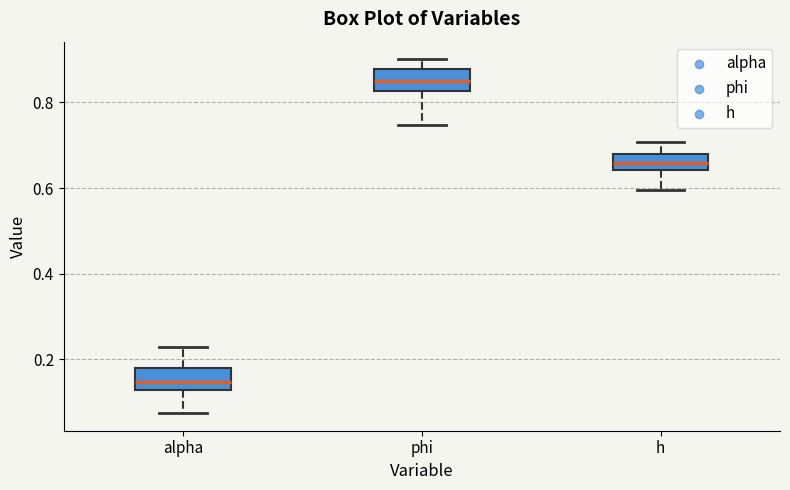

Where does the median line of the box for phi sit on the y-axis? The values are not printed on the chart, so give them approximately, as read against the axis.

0.86